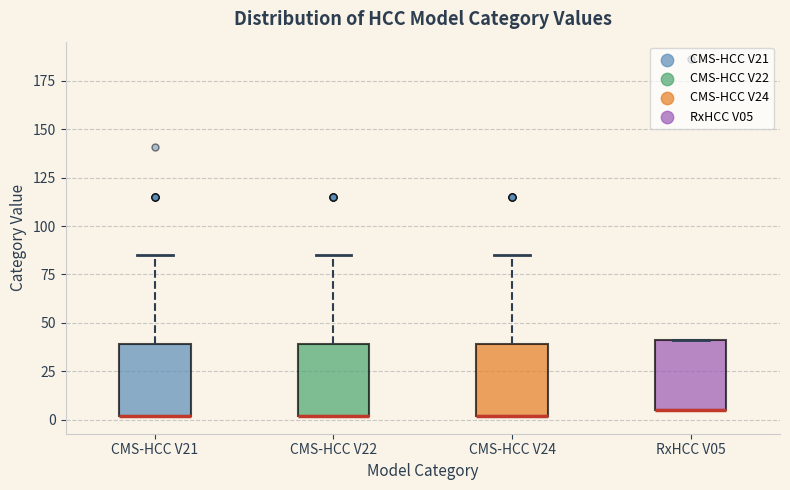

Where is the upper edge of the box for RxHCC V05 on the y-axis? The values are not printed on the chart, so give them approximately, as read against the axis.

40